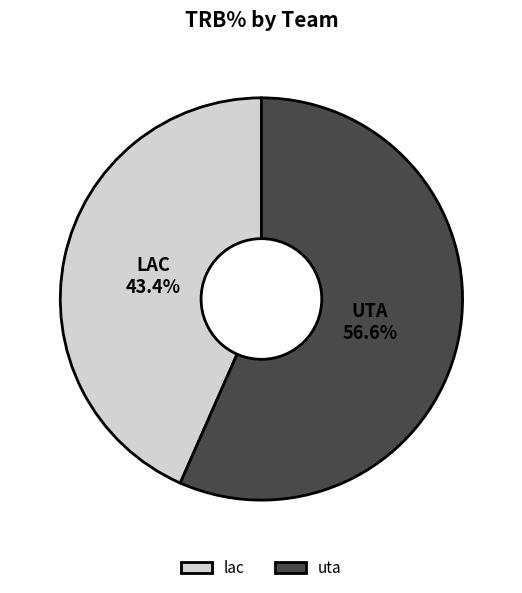

What is the ratio of the value at lac to the value at uta?

0.8